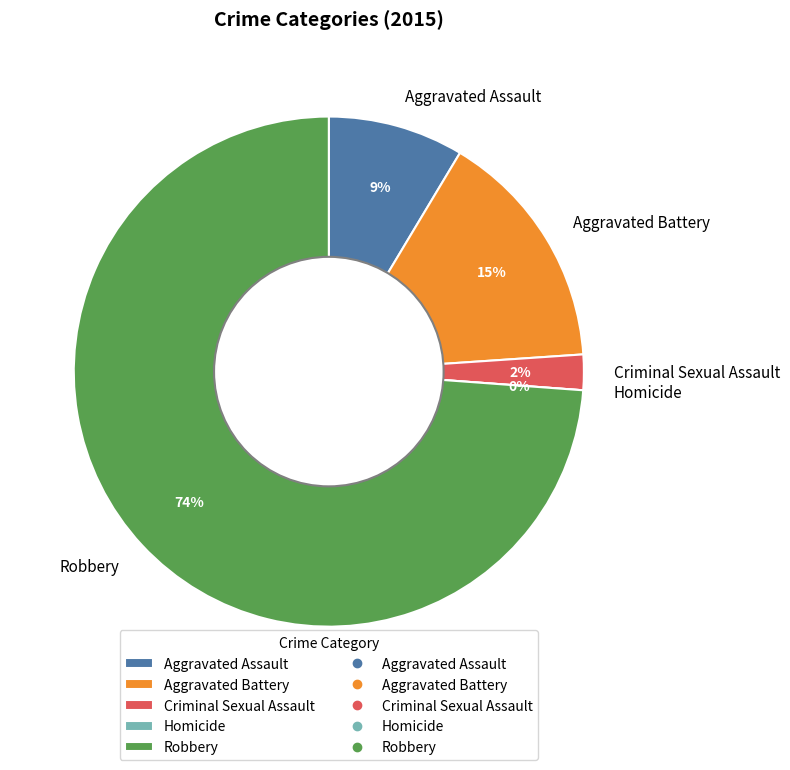

Combined, what portion of the pie is Robbery and Aggravated Battery?

89.2%